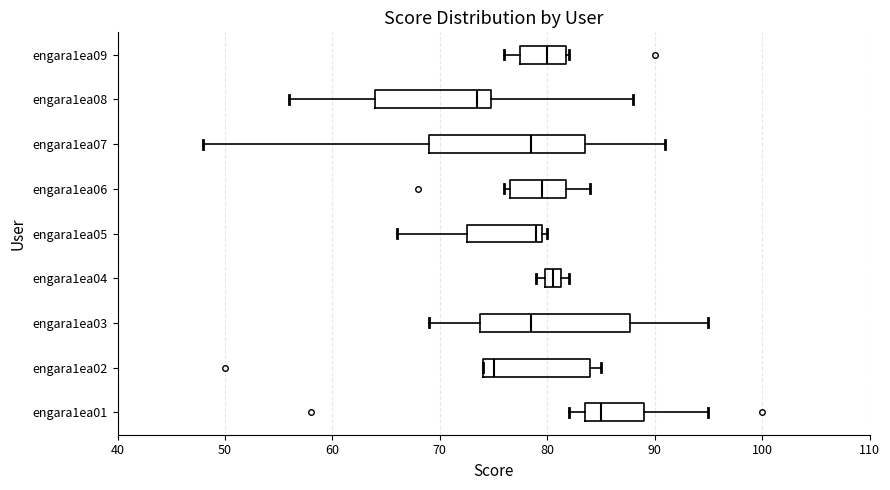

Where does the left whisker of the box for engara1ea08 end on the x-axis? The values are not printed on the chart, so give them approximately, as read against the axis.

56